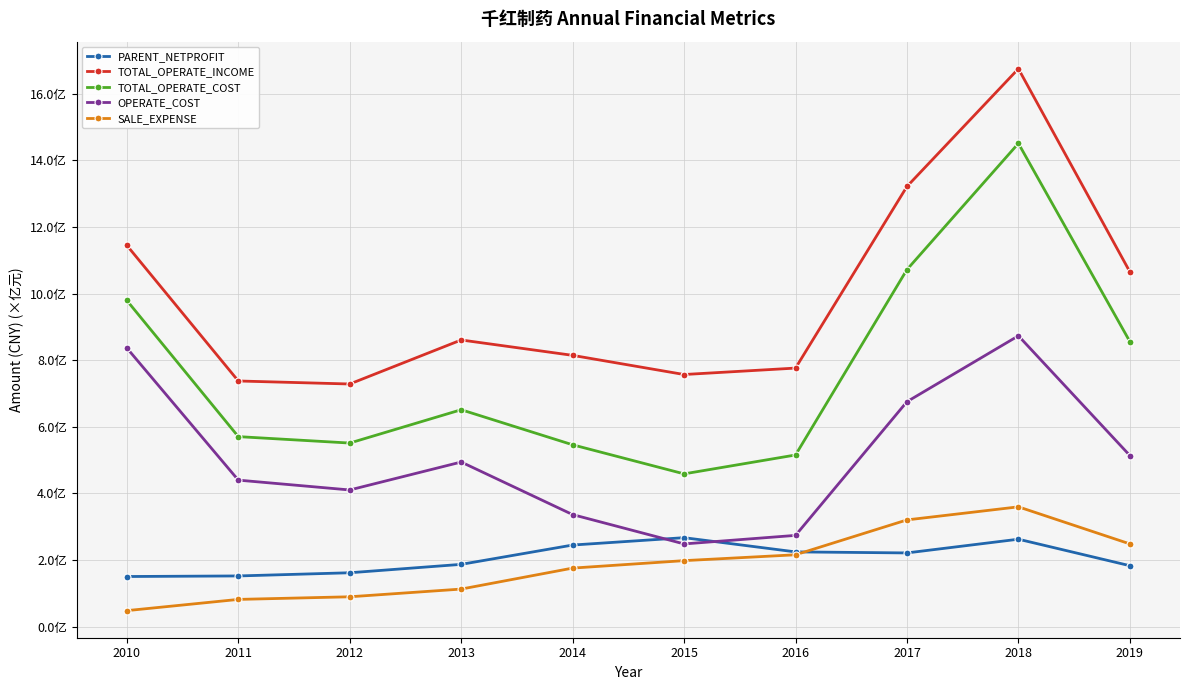

Between 2012 and 2017, which series saw the biggest shift?

TOTAL_OPERATE_INCOME